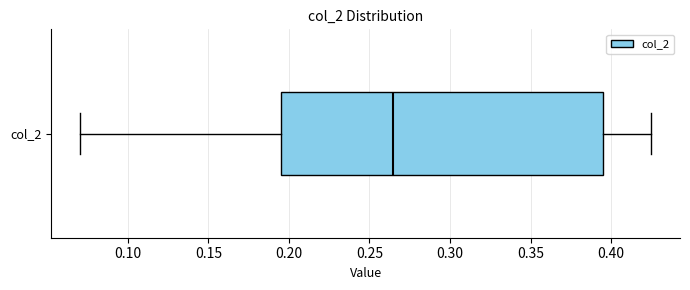

Where is the left edge of the box for col_2 on the x-axis? The values are not printed on the chart, so give them approximately, as read against the axis.

0.195